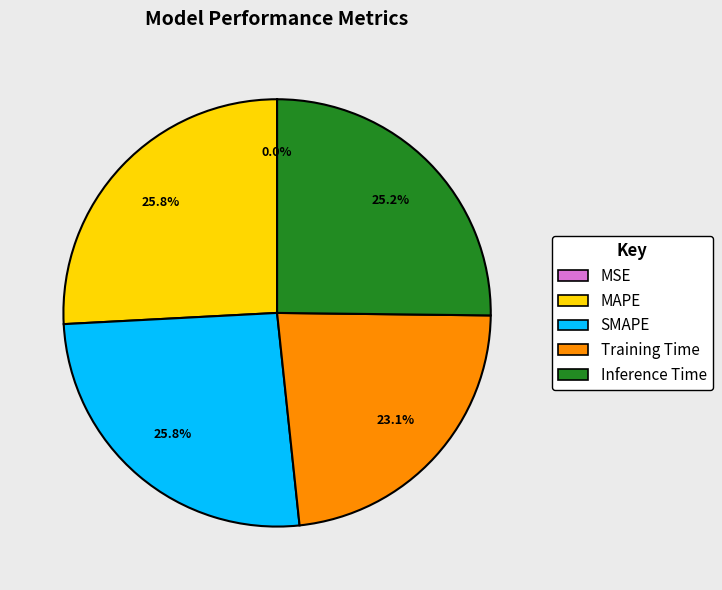

The SMAPE slice represents 26% of the pie. True or false?

True